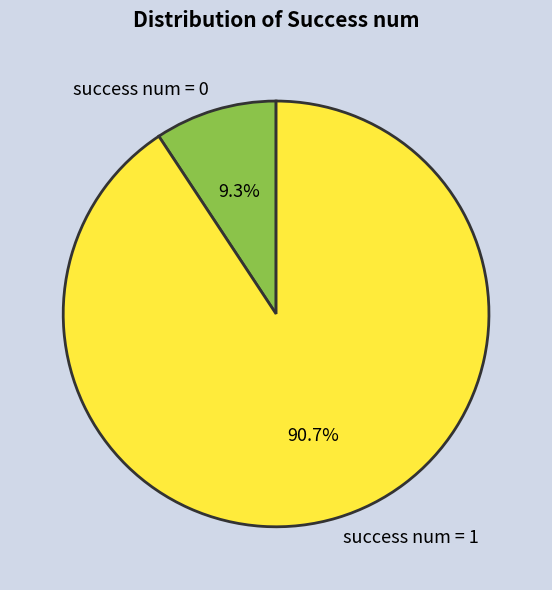

Is there a majority slice in this chart?

Yes